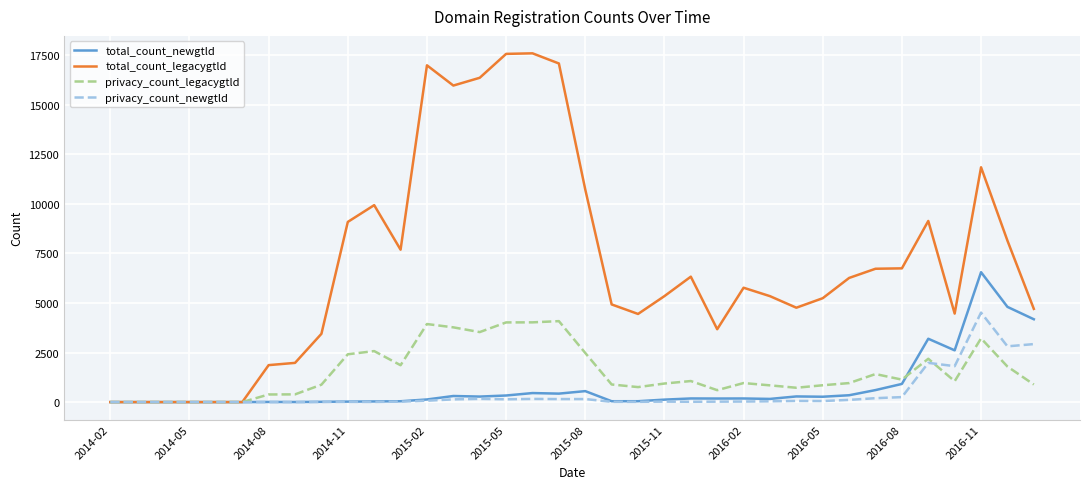

How many lines are shown in the chart?

4